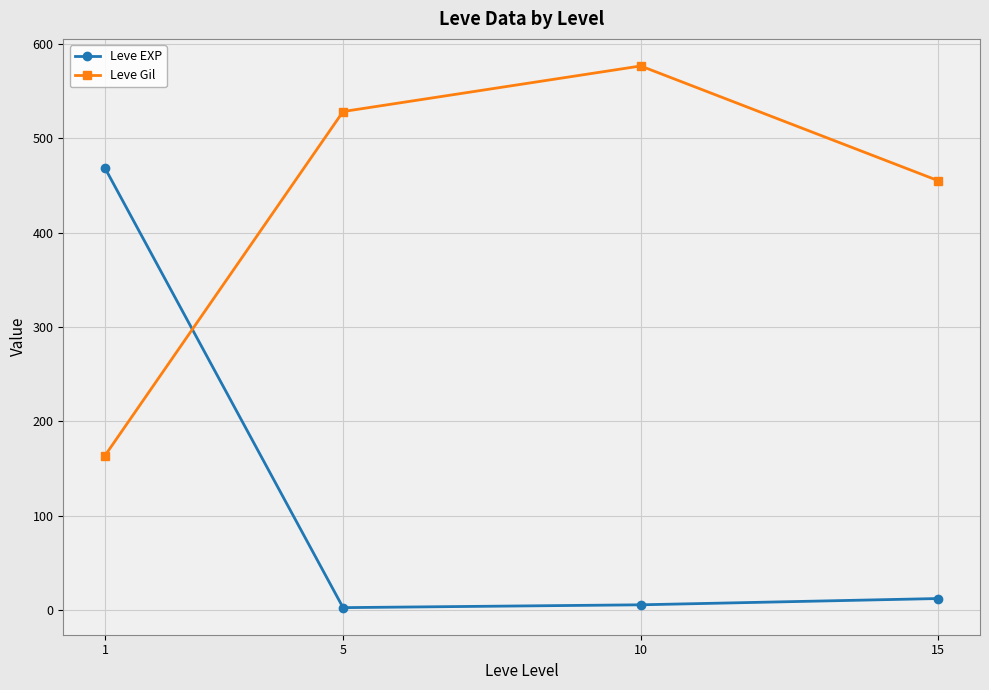

Reading right to left, what are all the values shown in this chart?

Leve EXP: 15=12.0	10=5.3	5=2.3	1=468.5
Leve Gil: 15=455.0	10=576.7	5=528.3	1=163.5